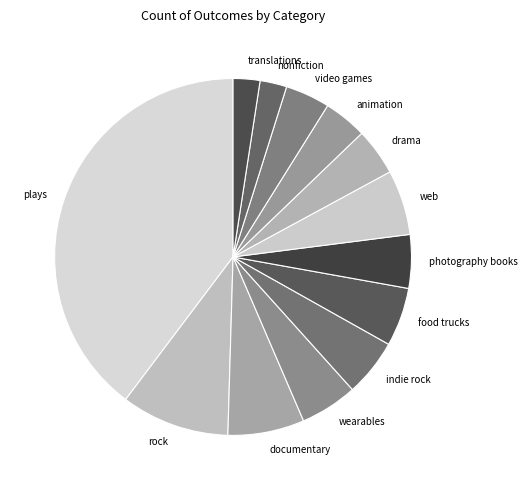

Approximately how many times larger is the value at food trucks compared to rock?

0.5